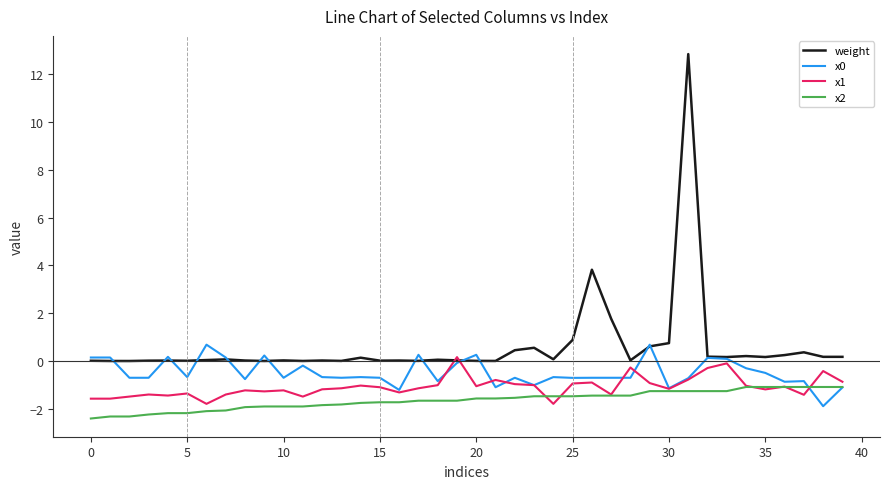

Which series has the largest total across all categories?

weight